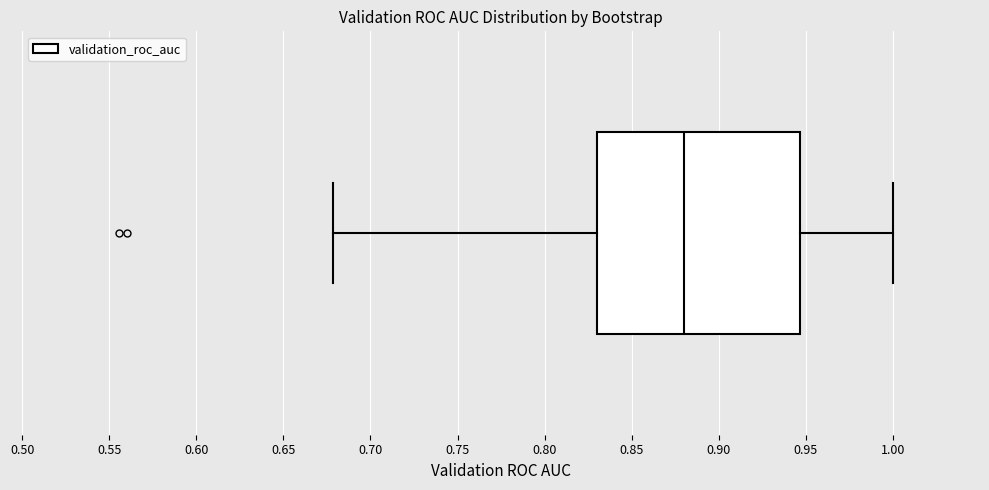

Where is the right edge of the box on the x-axis? The values are not printed on the chart, so give them approximately, as read against the axis.

0.945